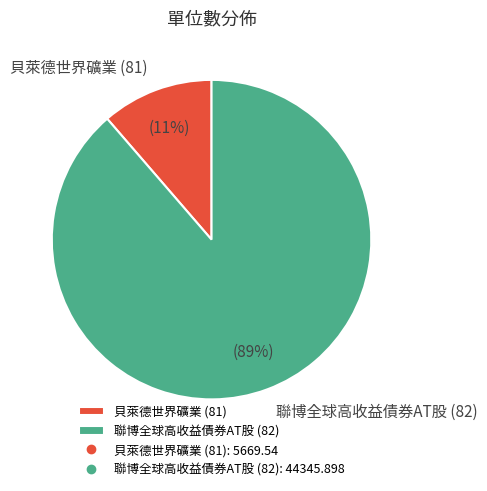

Is 聯博全球高收益債券AT股 (82) the majority of the pie?

Yes